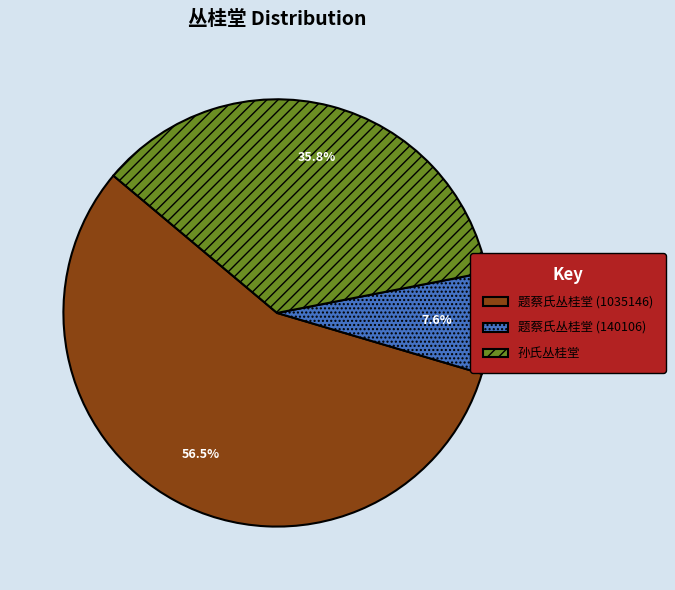

How many segments does this pie chart have?

3